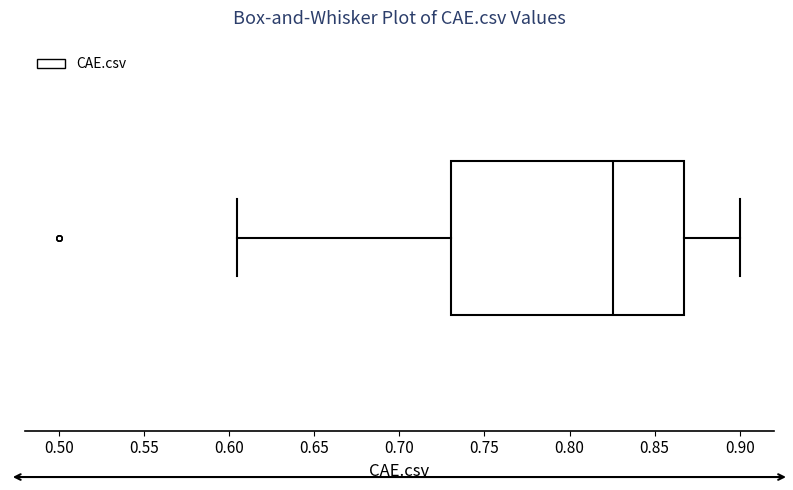

Transcribe this box plot: give where the median line is, the range the box spans, and where the two whiskers end, as read against the x-axis. The values are not printed on the chart, so give them approximately, as read against the axis.

median 0.825, box 0.730 to 0.865, whiskers 0.605 to 0.900